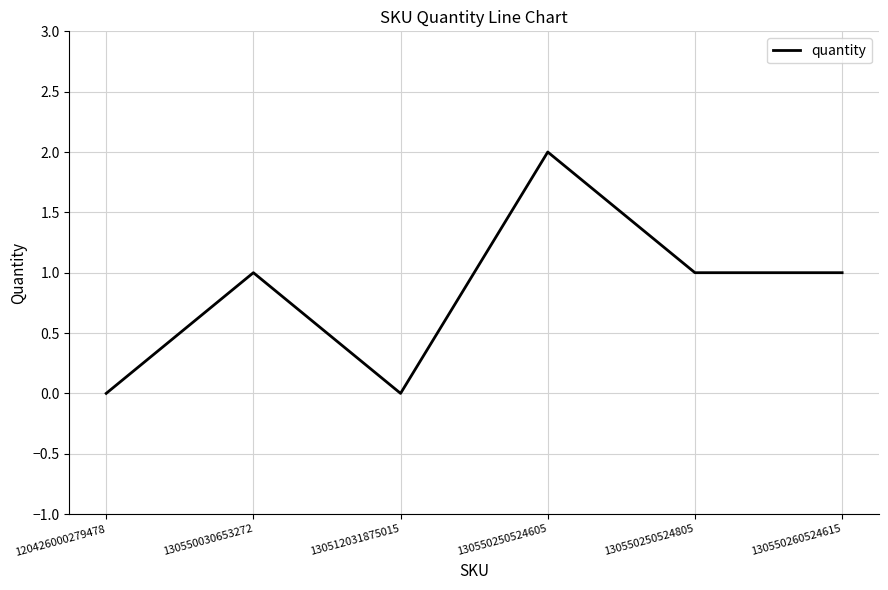

Between 130550250524805 and 120426000279478, which is larger?

130550250524805